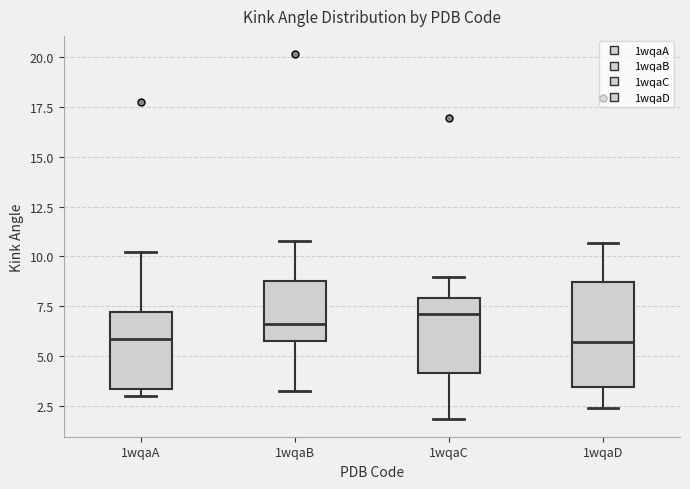

Which box is the tallest, from its lower edge to its upper edge?

1wqaD